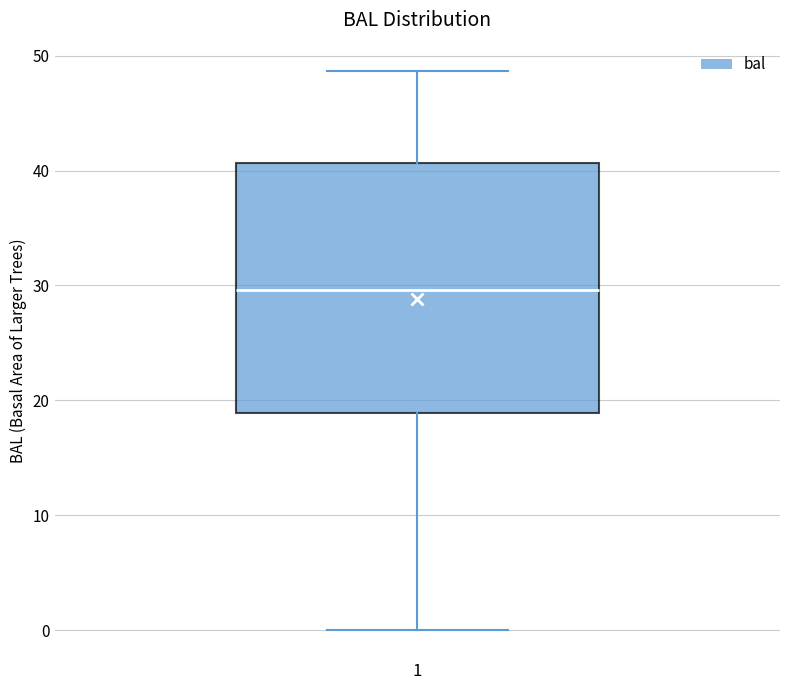

Read this box plot against the y-axis: the position of the median line, the range covered by the box, and the ends of both whiskers. The values are not printed on the chart, so give them approximately, as read against the axis.

median 30, box 19 to 41, whiskers 0 to 49